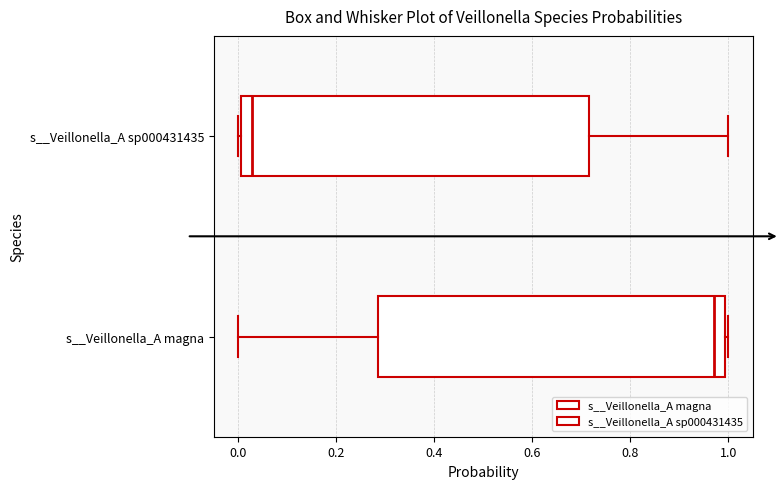

Reading bottom to top, read every box against the x-axis: the position of its median line, the range the box covers, and the ends of its whiskers. The values are not printed on the chart, so give them approximately, as read against the axis.

s__Veillonella_A magna: median 0.98, box 0.28 to 1.00, whiskers 0.00 to 1.00 (just right of the box's right edge)
s__Veillonella_A sp000431435: median 0.02, box 0.00 to 0.72, whiskers 0.00 (just left of the box's left edge) to 1.00